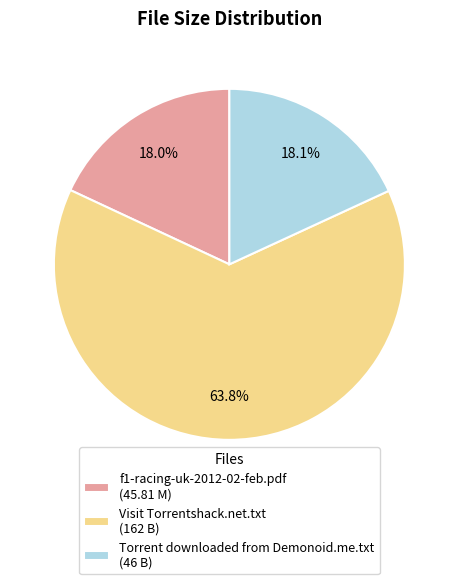

What is the total percentage of f1-racing-uk-2012-02-feb.pdf (45.81 M) and Visit Torrentshack.net.txt (162 B)?

81.9%